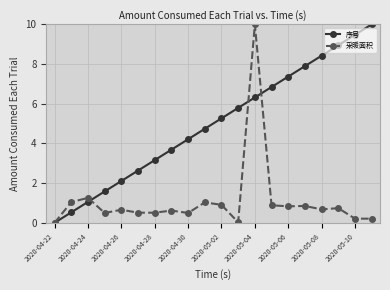

What is the value of the 序号 point at the 8th from the left?

3.7